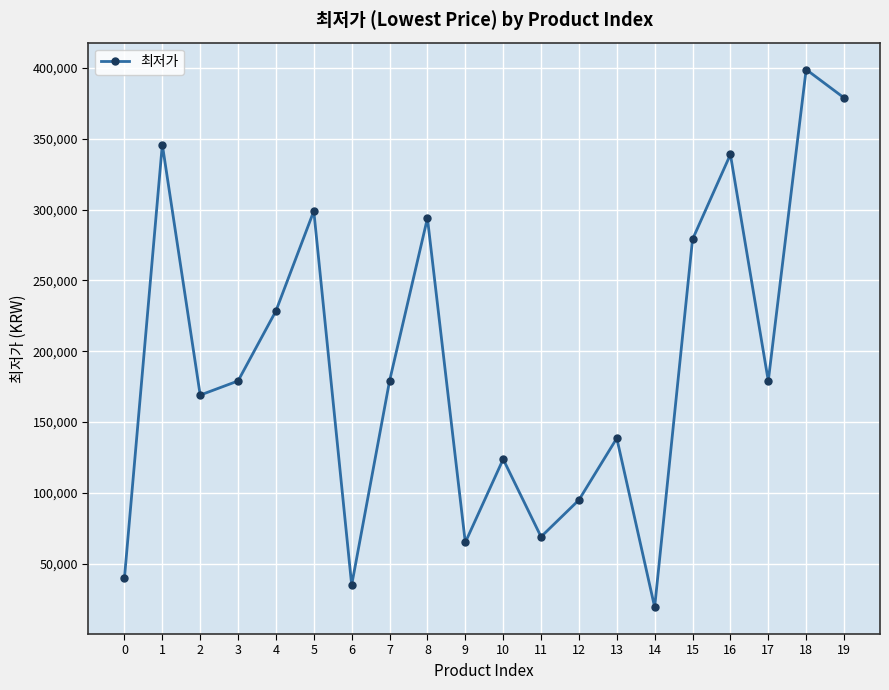

What is the value of the 6th point from the left?

299000